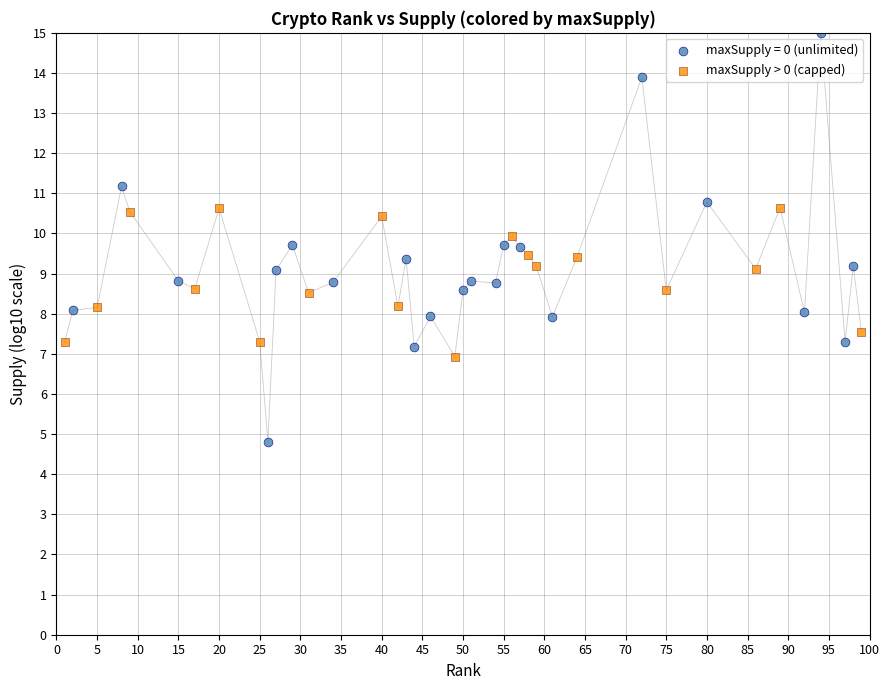

Which series has the widest spread of Y values?

maxSupply = 0 (unlimited)